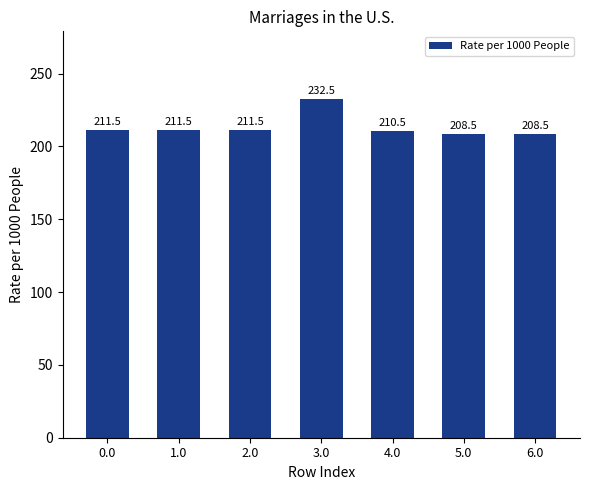

How many series are shown in this chart?

1